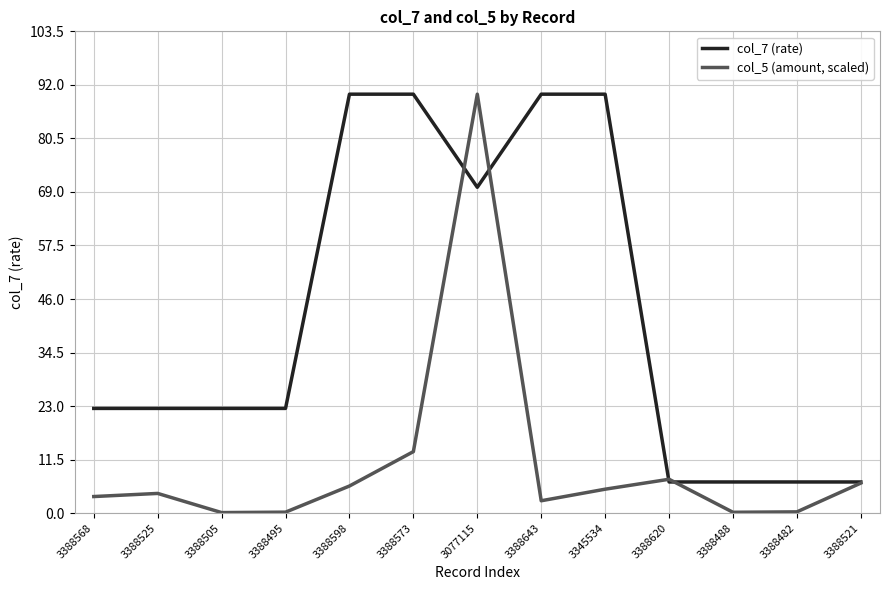

The col_7 (rate) series shows 6.7 at 3388620. True or false?

True